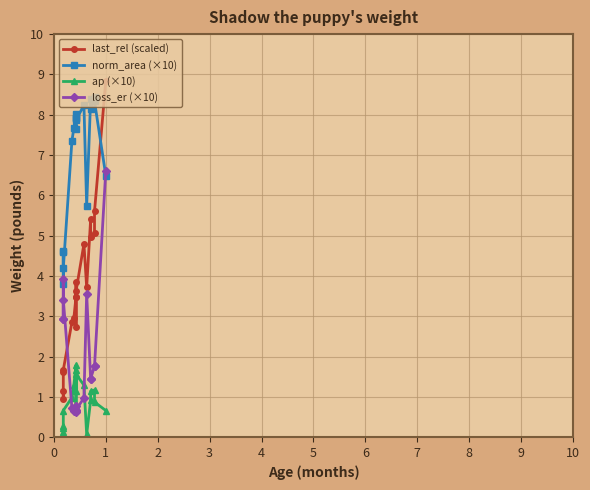

The value of ap (×10) at 15 is 1.8. True or false?

False